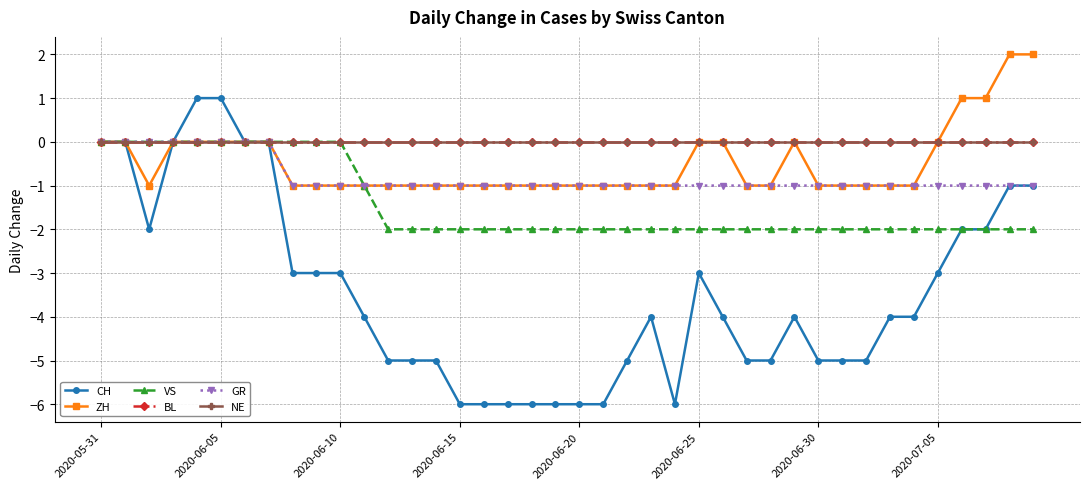

Reading left to right, what are all the values shown in this chart?

CH: 0	0	-2	0	1	1	0	0	-3	-3	-3	-4	-5	-5	-5	-6	-6	-6	-6	-6	-6	-6	-5	-4	-6	-3	-4	-5	-5	-4	-5	-5	-5	-4	-4	-3	-2	-2	-1	-1
ZH: 0	0	-1	0	0	0	0	0	-1	-1	-1	-1	-1	-1	-1	-1	-1	-1	-1	-1	-1	-1	-1	-1	-1	0	0	-1	-1	0	-1	-1	-1	-1	-1	0	1	1	2	2
VS: 0	0	0	0	0	0	0	0	0	0	0	-1	-2	-2	-2	-2	-2	-2	-2	-2	-2	-2	-2	-2	-2	-2	-2	-2	-2	-2	-2	-2	-2	-2	-2	-2	-2	-2	-2	-2
BL: 0	0	0	0	0	0	0	0	0	0	0	0	0	0	0	0	0	0	0	0	0	0	0	0	0	0	0	0	0	0	0	0	0	0	0	0	0	0	0	0
GR: 0	0	0	0	0	0	0	0	-1	-1	-1	-1	-1	-1	-1	-1	-1	-1	-1	-1	-1	-1	-1	-1	-1	-1	-1	-1	-1	-1	-1	-1	-1	-1	-1	-1	-1	-1	-1	-1
NE: 0	0	0	0	0	0	0	0	0	0	0	0	0	0	0	0	0	0	0	0	0	0	0	0	0	0	0	0	0	0	0	0	0	0	0	0	0	0	0	0